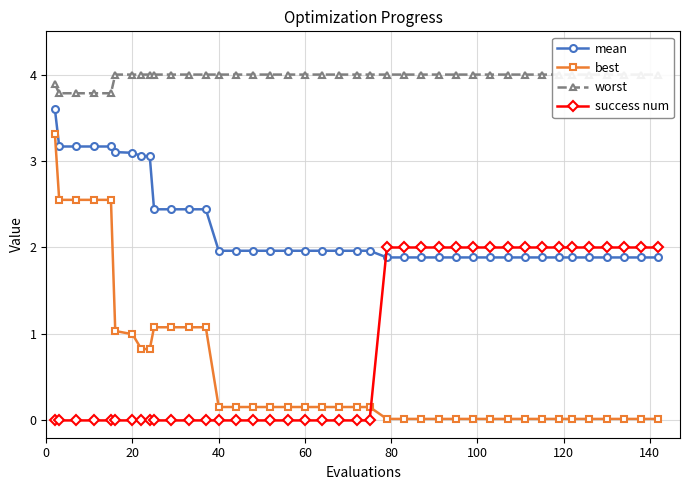

True or false: mean and worst intersect in this chart.

False